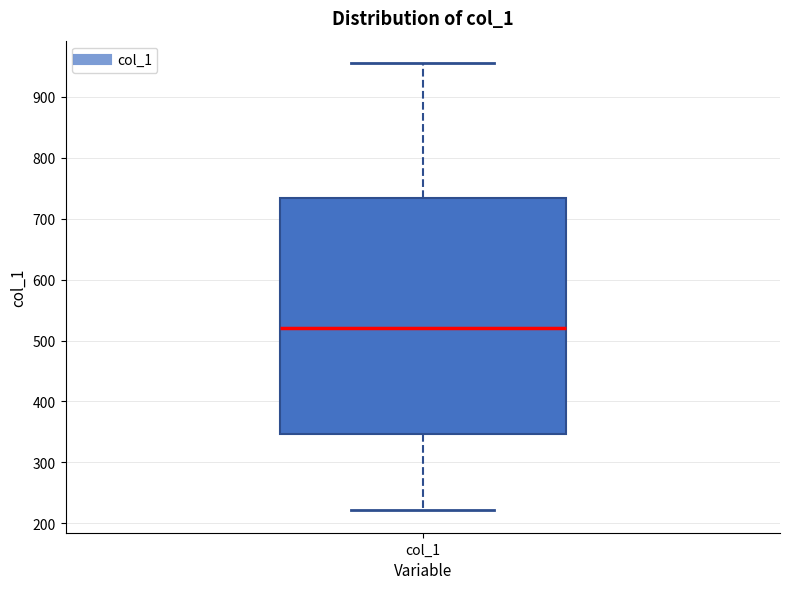

Transcribe this box plot: give where the median line is, the range the box spans, and where the two whiskers end, as read against the y-axis. The values are not printed on the chart, so give them approximately, as read against the axis.

median 520, box 350 to 730, whiskers 220 to 960